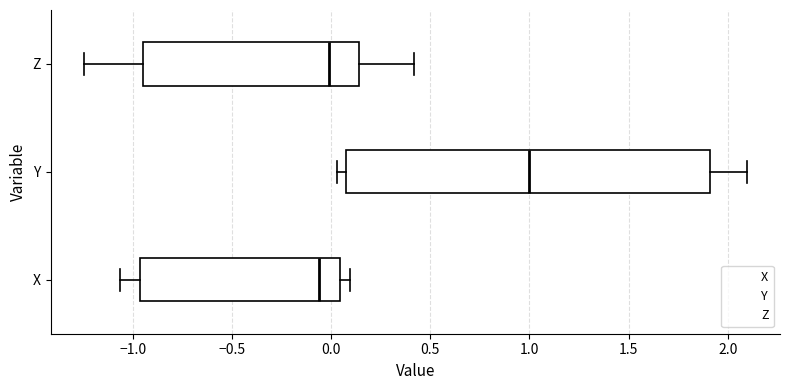

Which box is the widest, from its left edge to its right edge?

Y